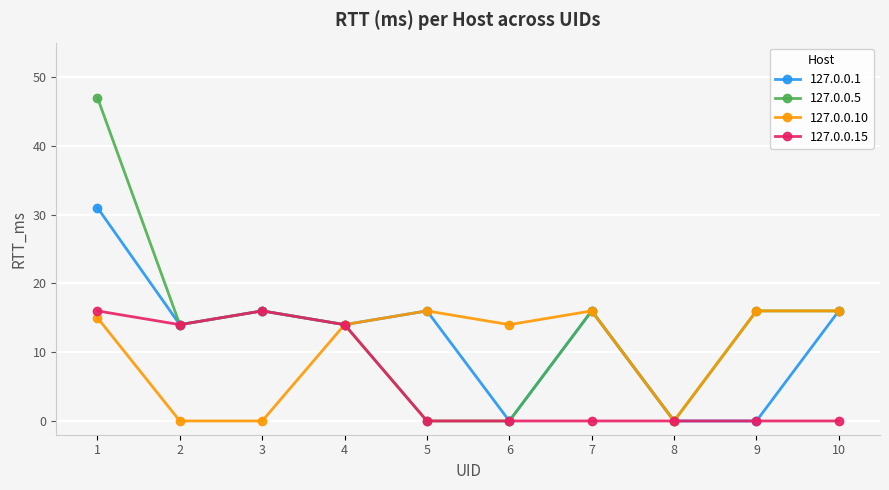

List the series in order of their overall mean, lowest first.

127.0.0.15, 127.0.0.10, 127.0.0.1, 127.0.0.5